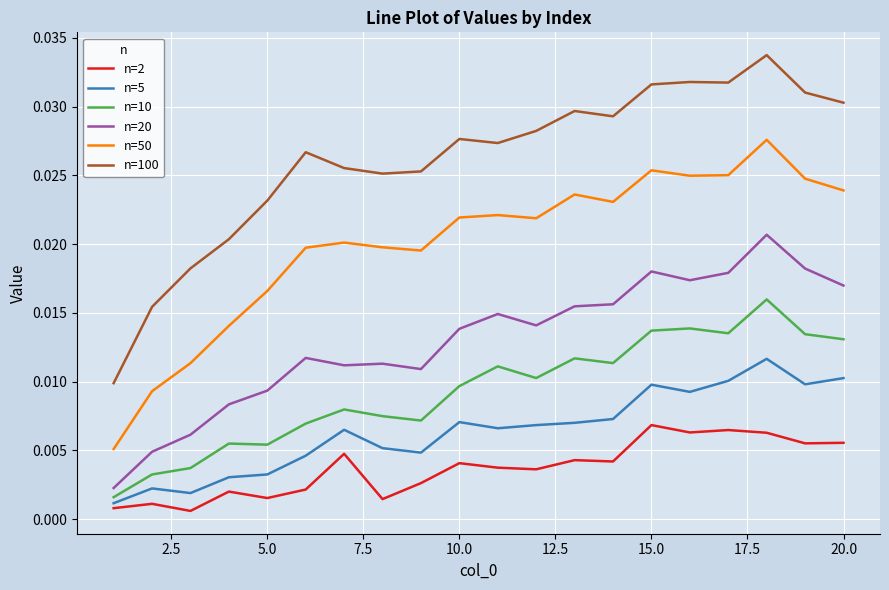

Which series has the largest total across all categories?

n=100